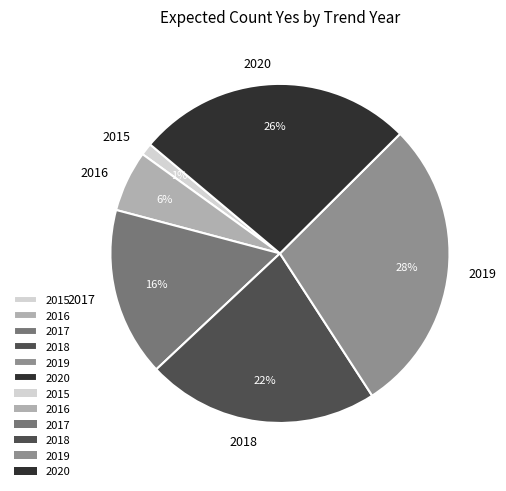

Is there a majority slice in this chart?

No